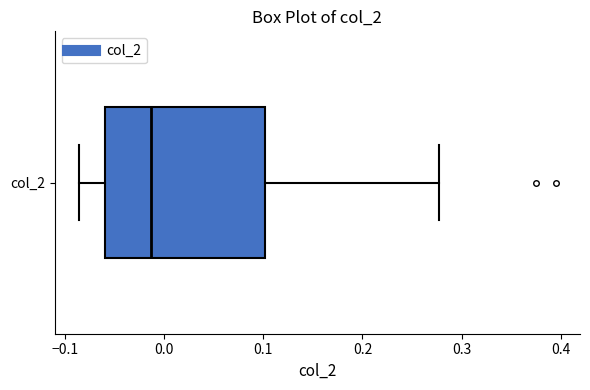

Read this box plot against the x-axis: the position of the median line, the range covered by the box, and the ends of both whiskers. The values are not printed on the chart, so give them approximately, as read against the axis.

median -0.01, box -0.06 to 0.10, whiskers -0.09 to 0.28